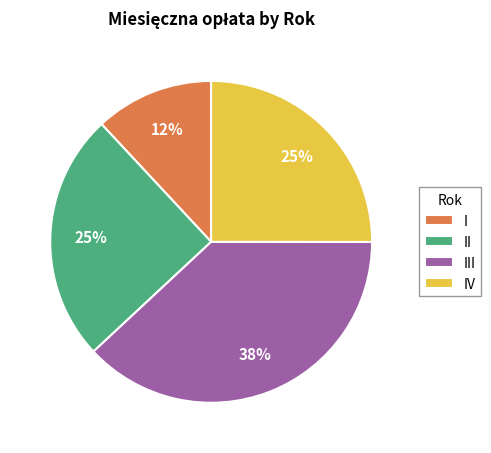

How many segments does this pie chart have?

4